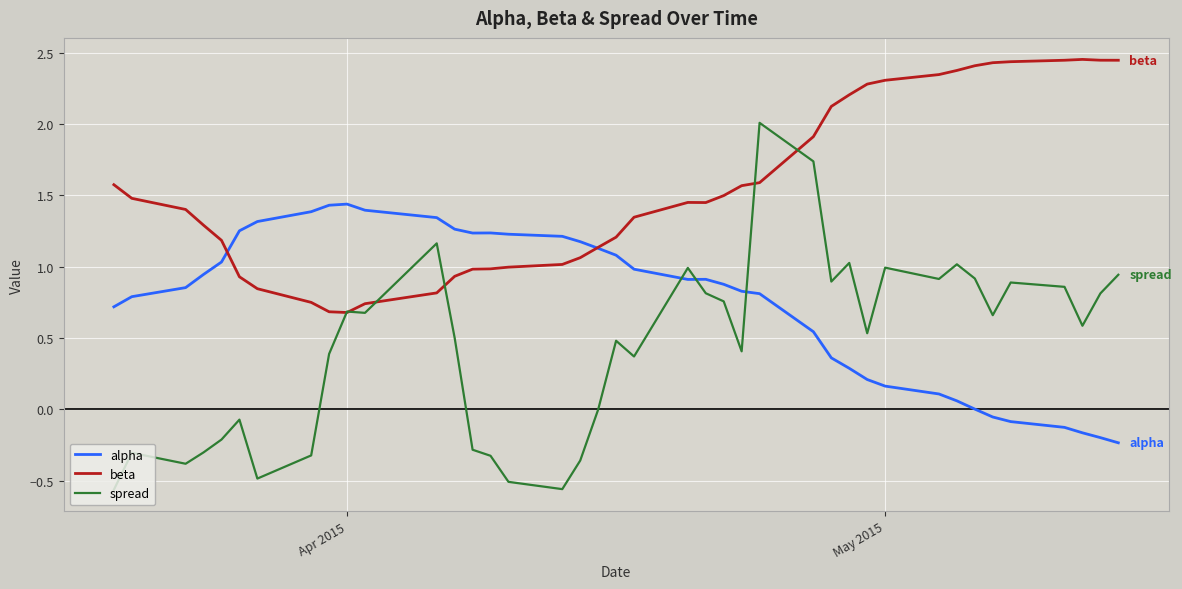

List the series in order of their overall mean, highest first.

beta, alpha, spread